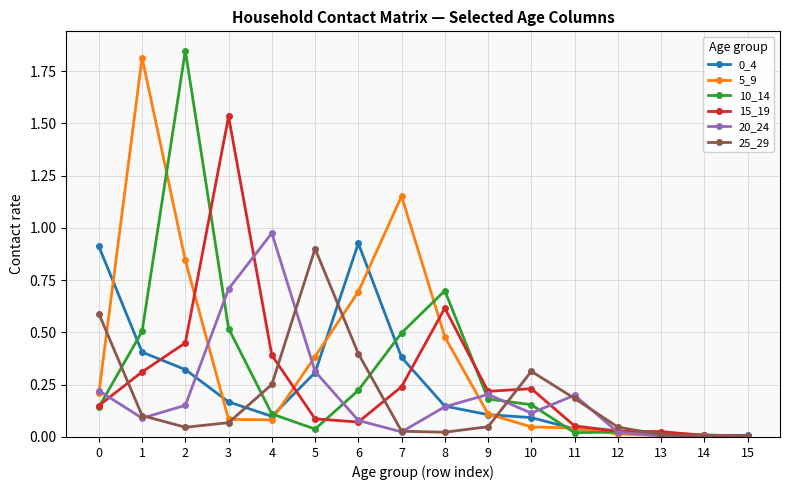

At which category does 20_24 reach its first local valley?

1